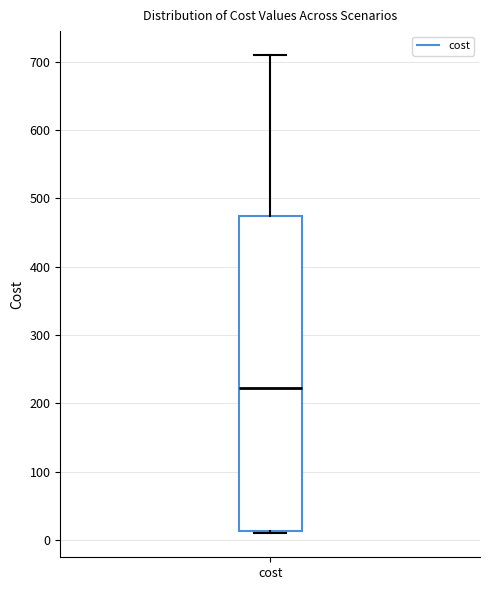

Transcribe this box plot: give where the median line is, the range the box spans, and where the two whiskers end, as read against the y-axis. The values are not printed on the chart, so give them approximately, as read against the axis.

median 220, box 10 to 470, whiskers 10 (just below the box's lower edge) to 710